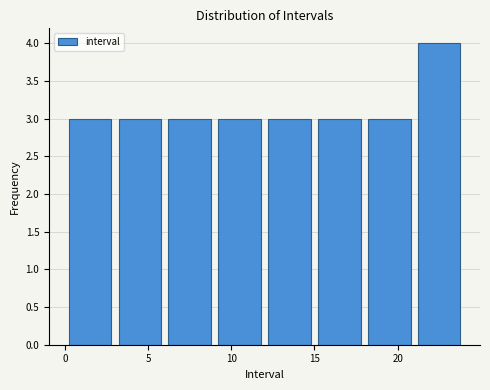

Reading left to right, list every bar in this chart as the range it spans on the x-axis followed by its height. The values are not printed on the chart, so give them approximately, as read against the axis.

0 to 3: 3
3 to 6: 3
6 to 9: 3
9 to 12: 3
12 to 15: 3
15 to 18: 3
18 to 21: 3
21 to 24: 4